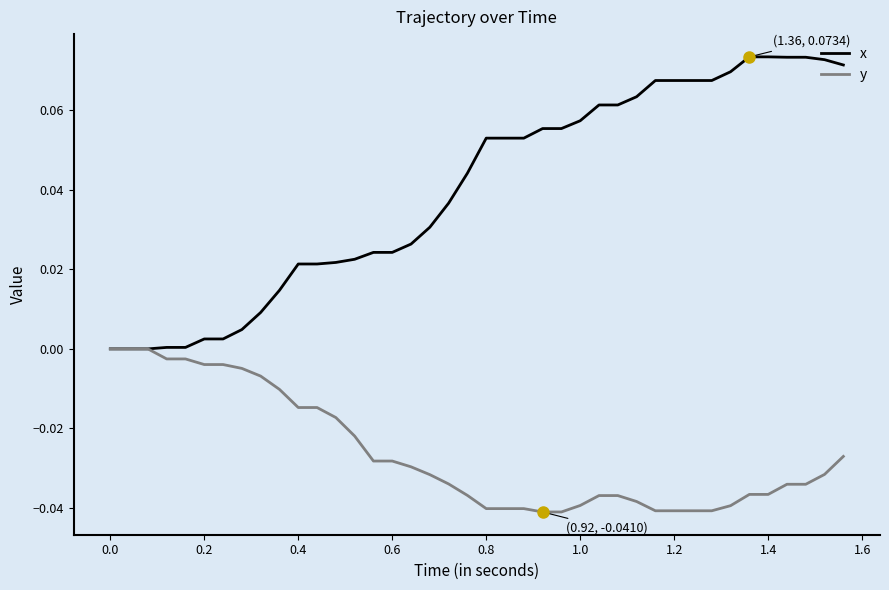

Which series has the largest total across all categories?

x